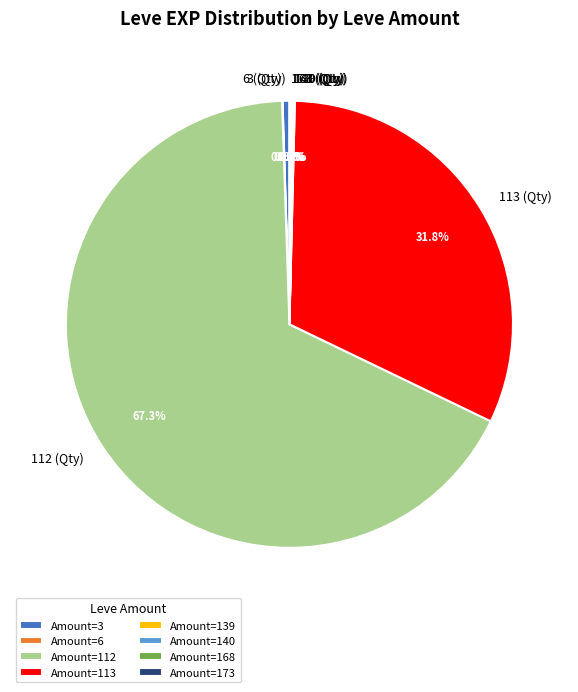

What is the total percentage of 113 (Qty) and 112 (Qty)?

99.1%